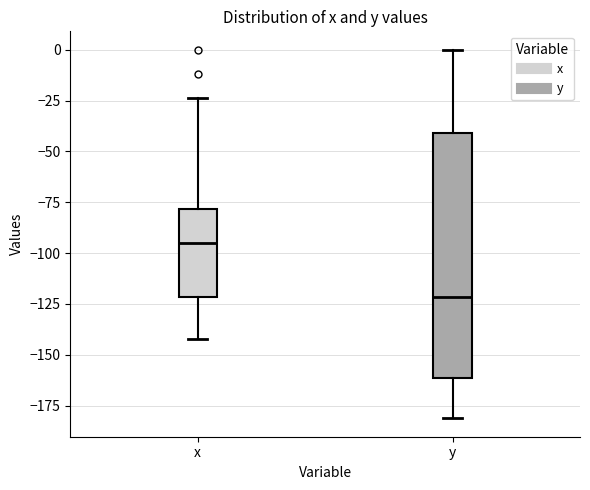

Reading left to right, read every box against the y-axis: the position of its median line, the range the box covers, and the ends of its whiskers. The values are not printed on the chart, so give them approximately, as read against the axis.

x: median -95, box -120 to -80, whiskers -140 to -25
y: median -120, box -160 to -40, whiskers -180 to 0